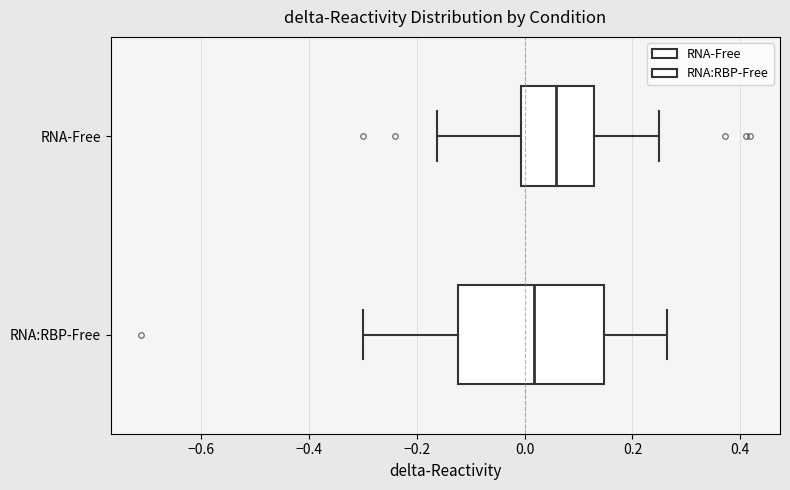

Which box is the widest, from its left edge to its right edge?

RNA:RBP-Free